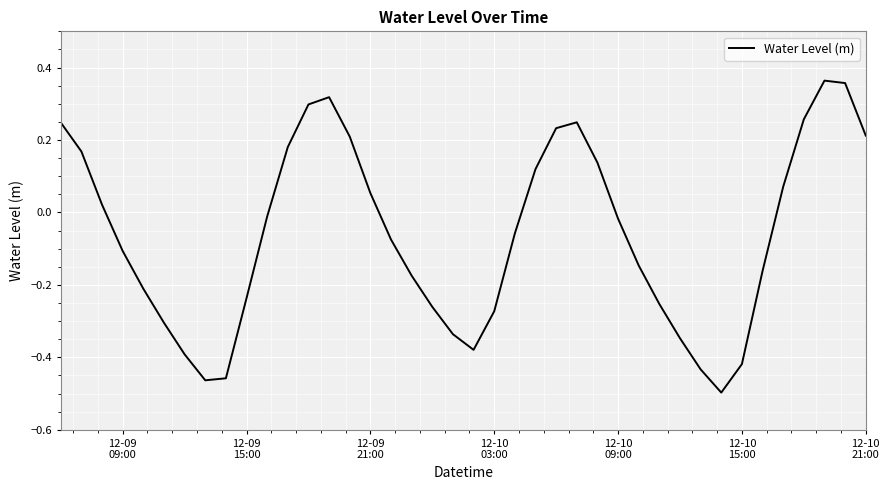

What is the difference between the maximum and minimum values?

0.9